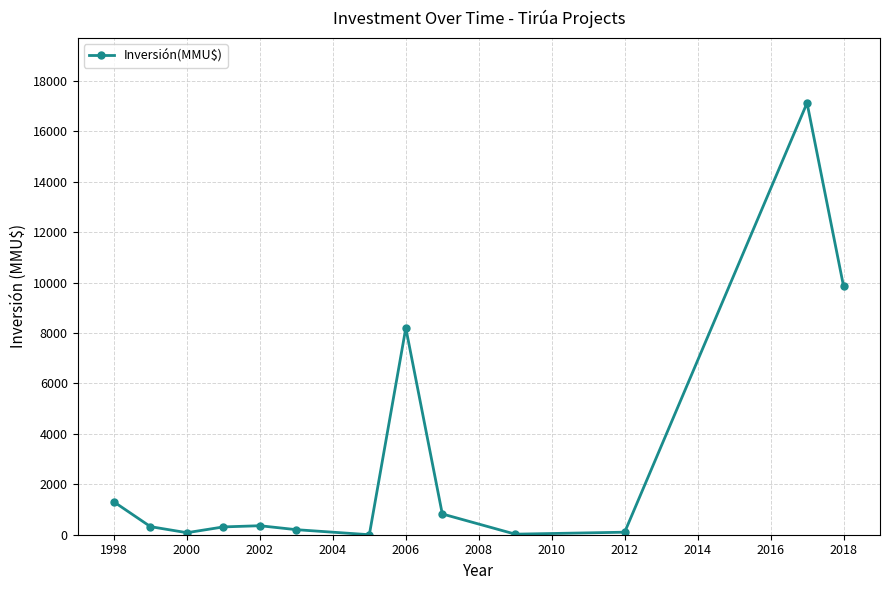

What is the difference between the second highest and minimum values?

9863